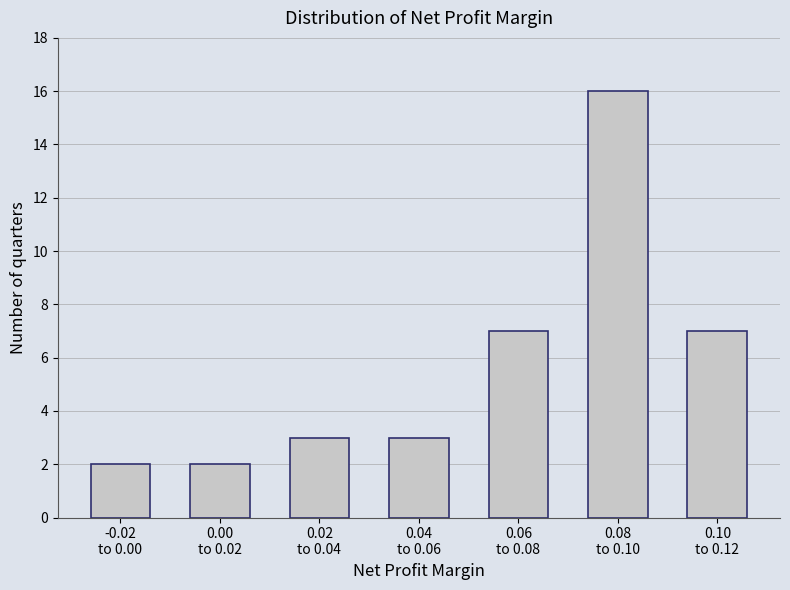

Reading right to left, transcribe all the data shown in this chart.

7	16	7	3	3	2	2